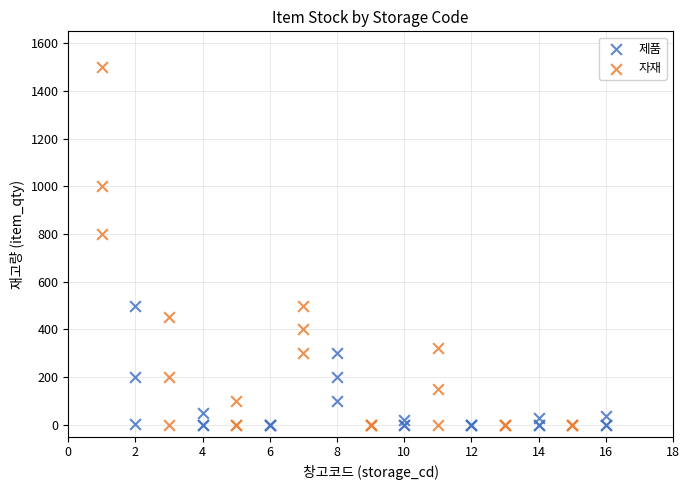

Which series has the widest spread of Y values?

자재